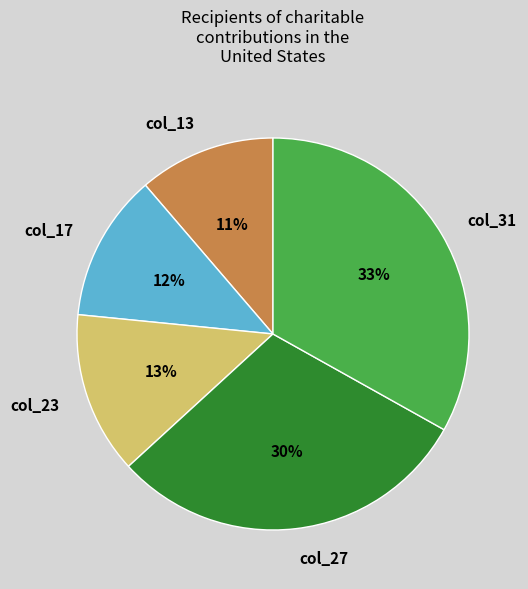

Is there any slice that represents more than half of the pie?

No